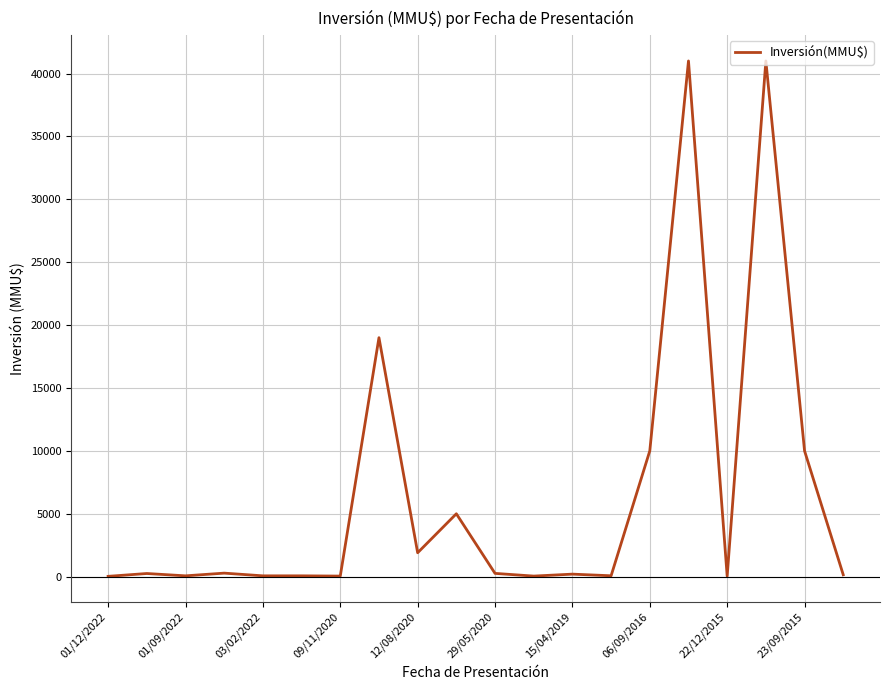

What is the maximum value shown in the chart?

41000